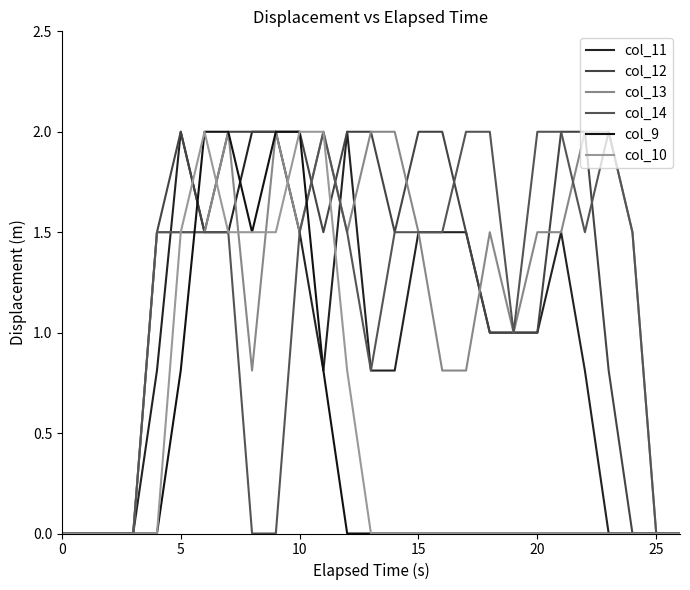

What is the label of the 6th point from the left?

5